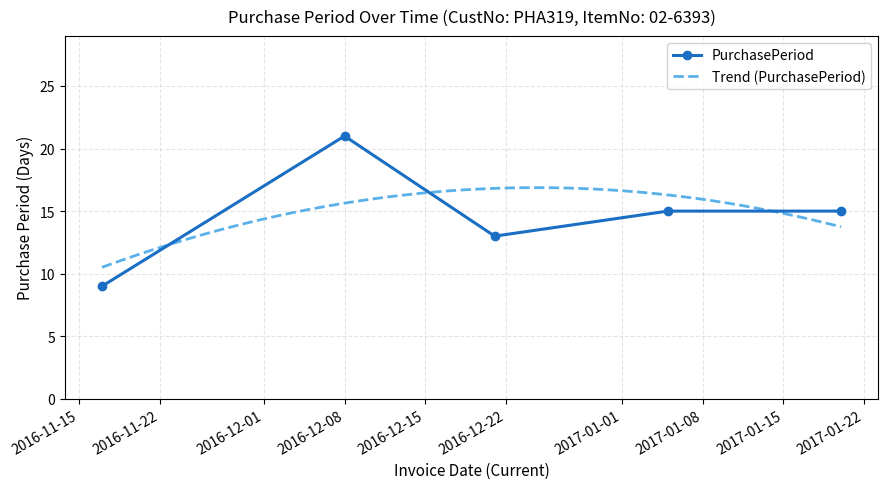

What is the difference between the maximum and minimum values?

12